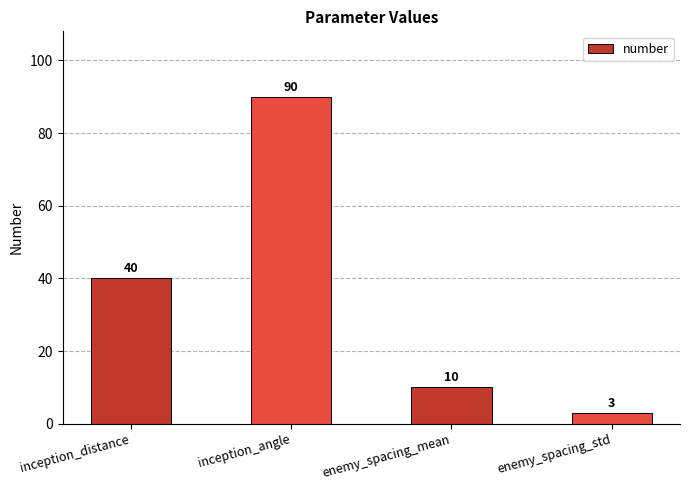

How many distinct data groups are displayed?

1